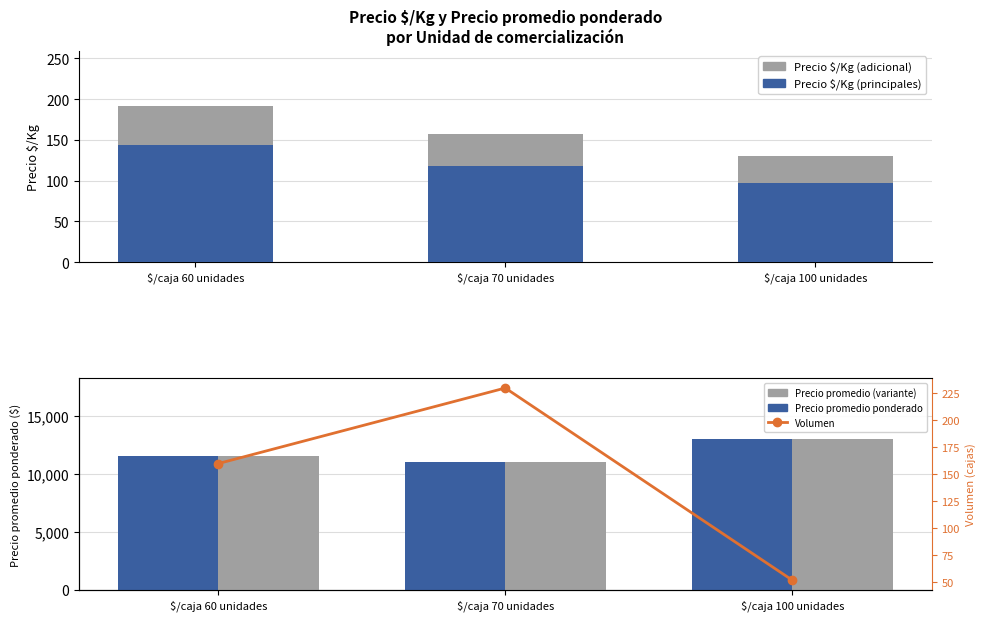

Where is Volumen nearest to the value 141?

$/caja 60 unidades